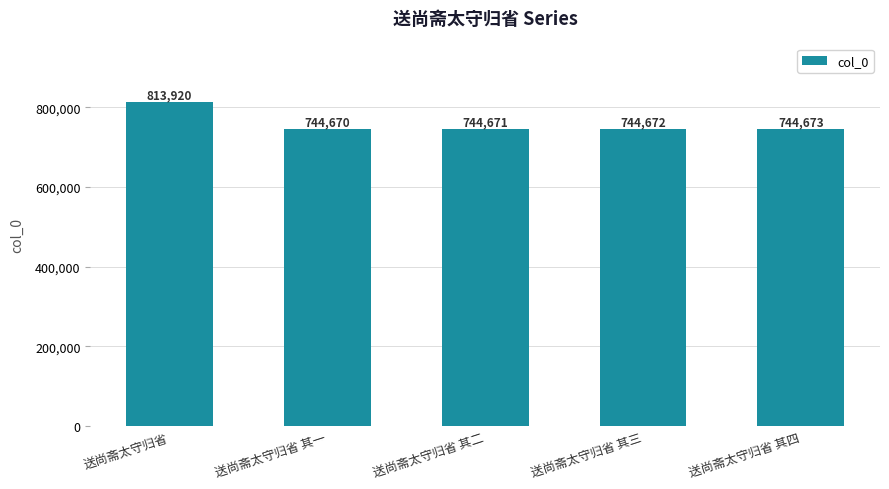

How many values are below 744672?

2